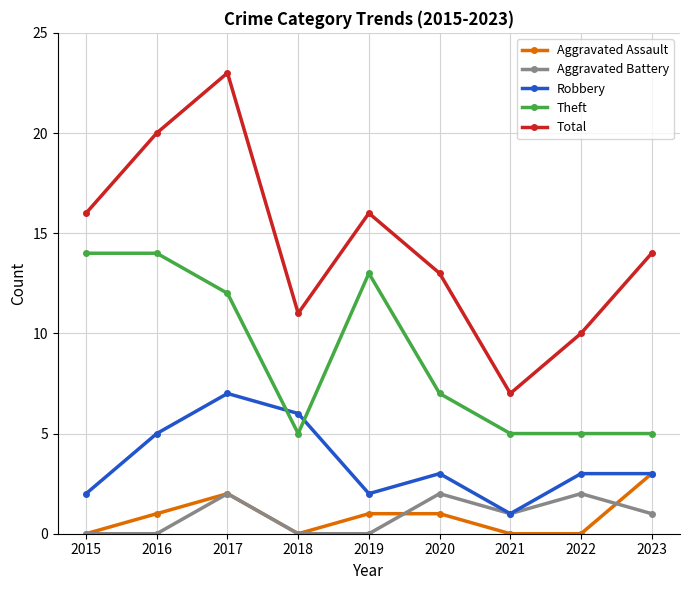

Is this an area chart (filled region under the line)?

No